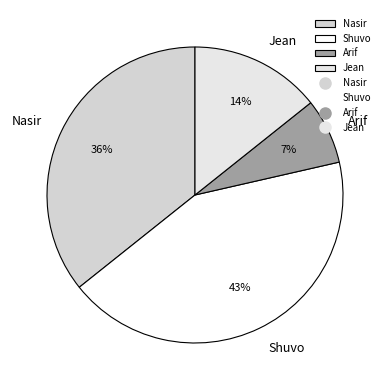

True or false: Shuvo accounts for 43% of the total.

True